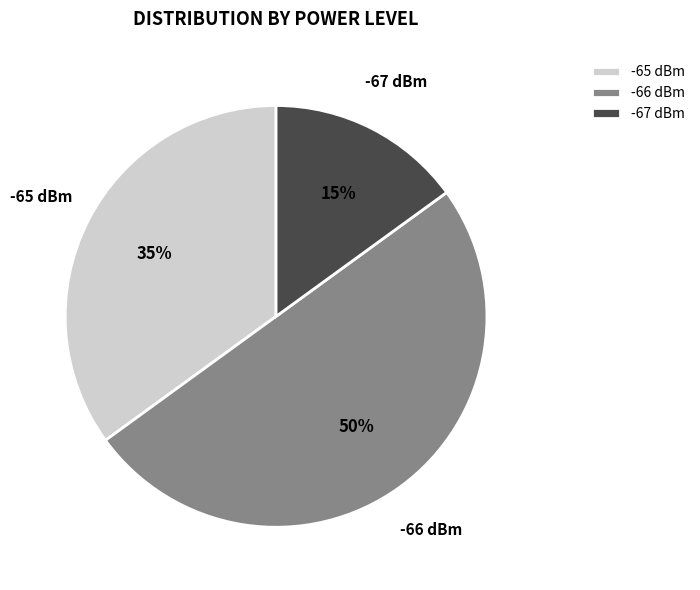

To the nearest percent, what is the average slice percentage?

33%